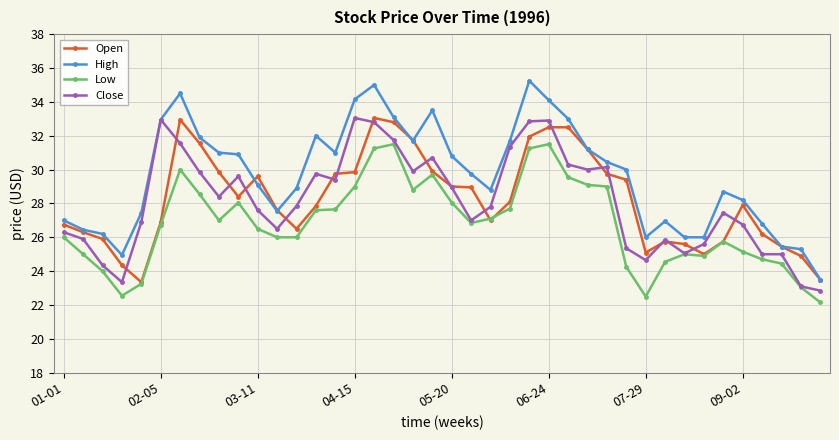

Which series has the largest range (max minus min)?

High